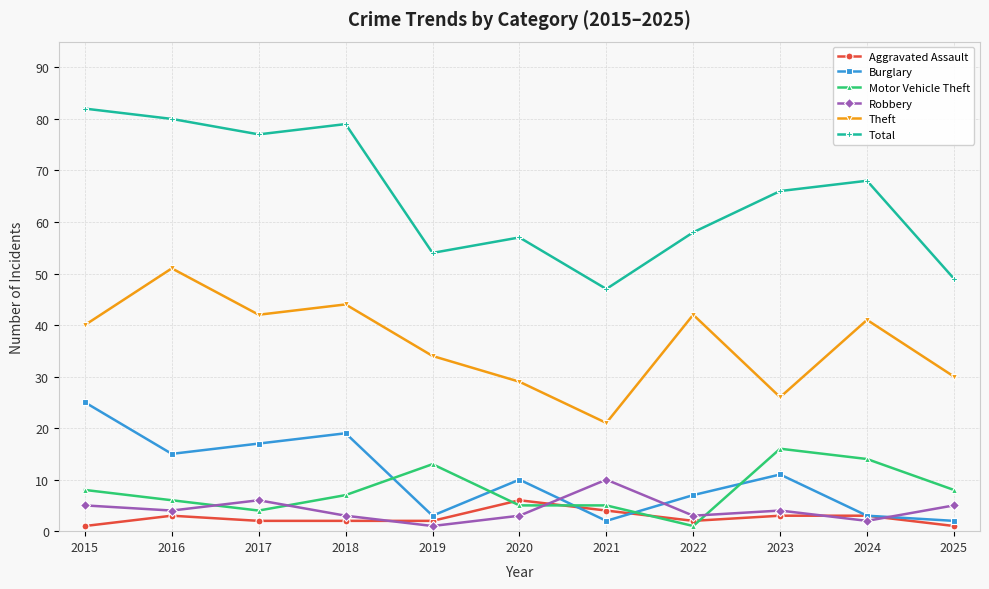

Which series has the widest spread of values?

Total